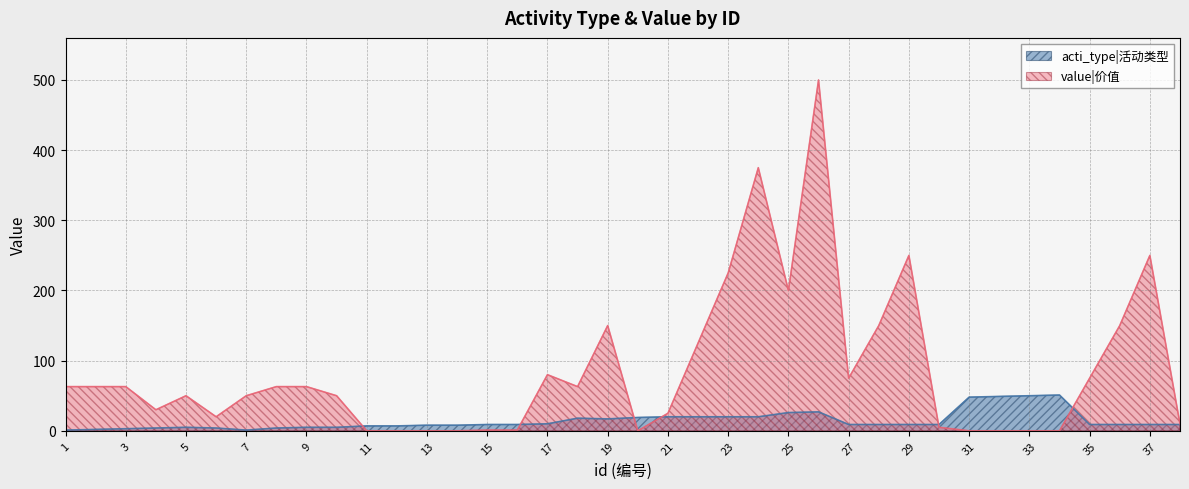

Reading right to left, list all the values displayed in this chart.

acti_type: 38=9	37=9	36=9	35=9	34=51	33=50	32=49	31=48	30=9	29=9	28=9	27=9	26=27	25=26	24=20	23=20	22=20	21=20	20=19	19=17	18=18	17=10	16=9	15=9	14=8	13=8	12=7	11=7	10=5	9=5	8=4	7=1	6=4	5=5	4=4	3=3	2=2	1=1
value: 38=10	37=250	36=150	35=75	34=0	33=0	32=0	31=0	30=5	29=250	28=150	27=75	26=500	25=200	24=375	23=225	22=125	21=25	20=0	19=150	18=63	17=80	16=1	15=1	14=0	13=0	12=0	11=0	10=50	9=63	8=63	7=50	6=20	5=50	4=30	3=63	2=63	1=63